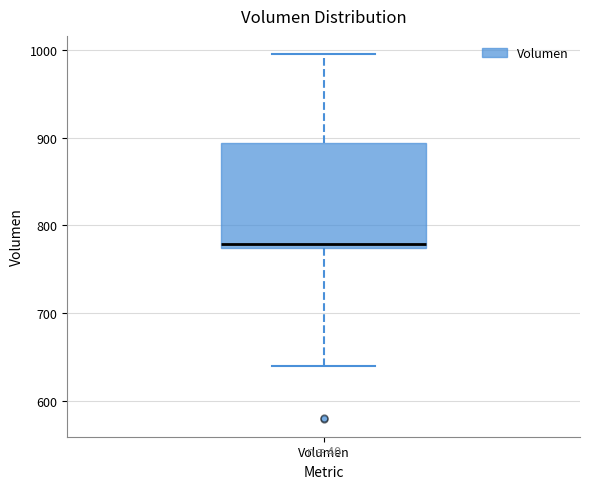

Where is the upper edge of the box for Volumen on the y-axis? The values are not printed on the chart, so give them approximately, as read against the axis.

890